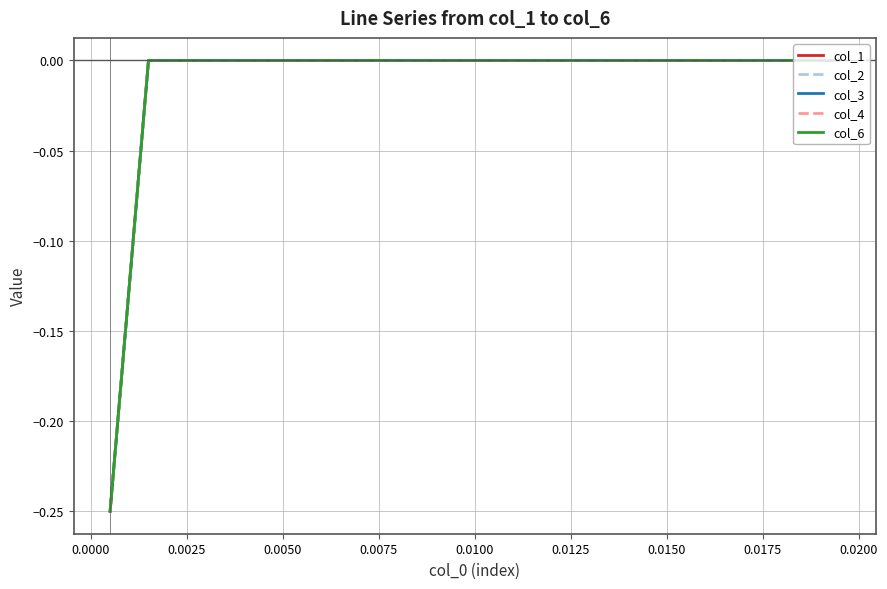

Does the chart display data point markers on the line(s)?

No